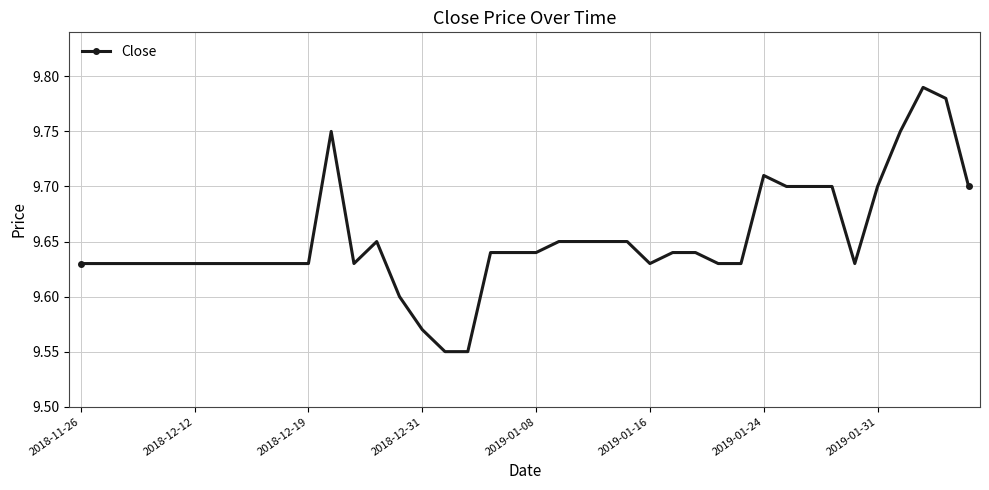

True or false: the data has more than 0 interior local peaks.

True